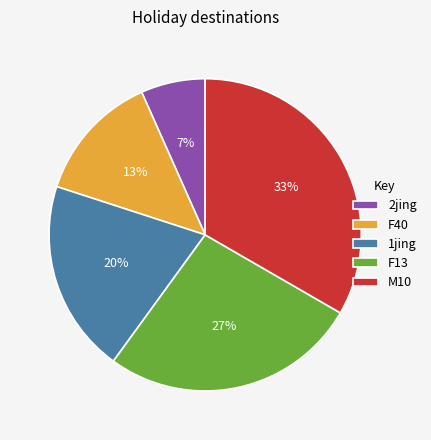

Rank the categories by value from highest to lowest.

M10, F13, 1jing, F40, 2jing